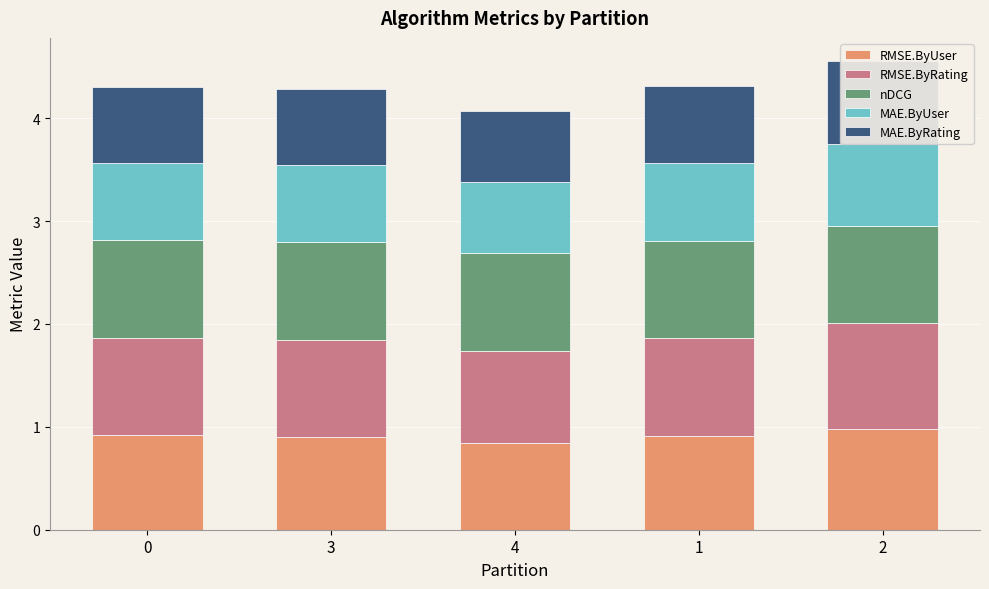

What is the spread (max minus min) of values at 0?

0.2